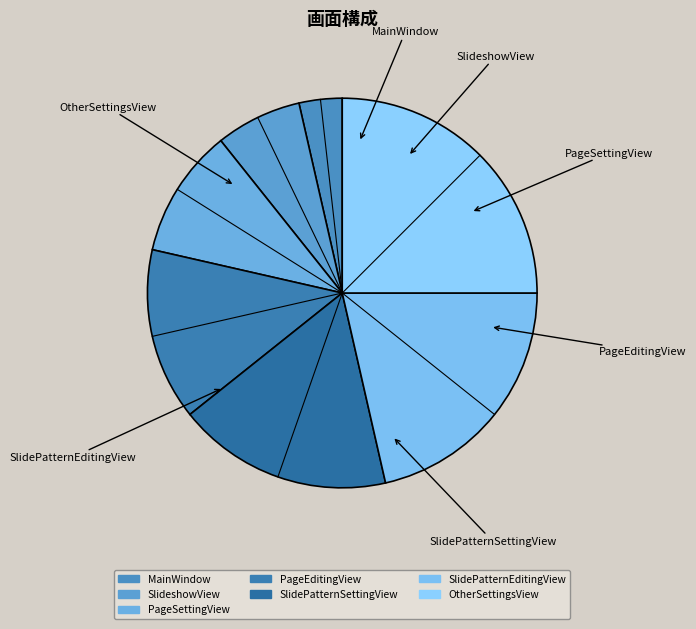

Does MainWindow represent more than half of the total?

No